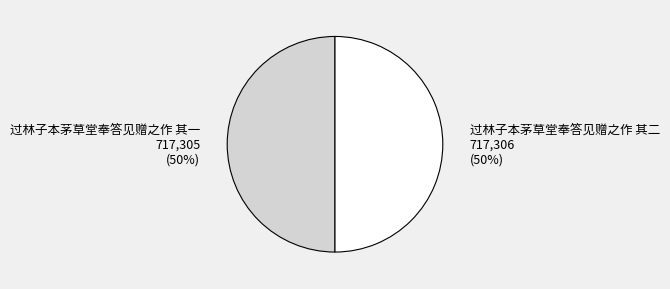

To the nearest percent, what percentage of the pie is 过林子本茅草堂奉答见赠之作 其二?

50%